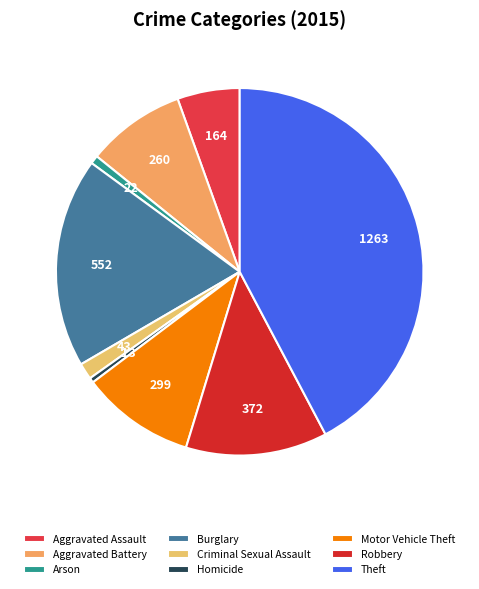

How much of the chart is everything except Motor Vehicle Theft?

90.0%